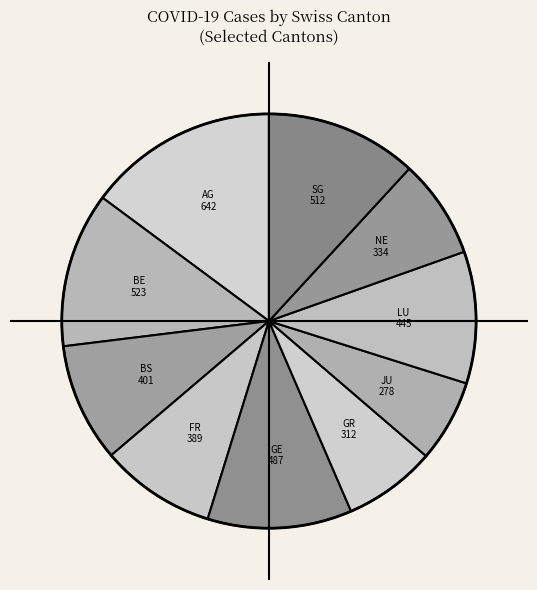

Approximately how many times larger is the value at JU compared to GR?

0.9